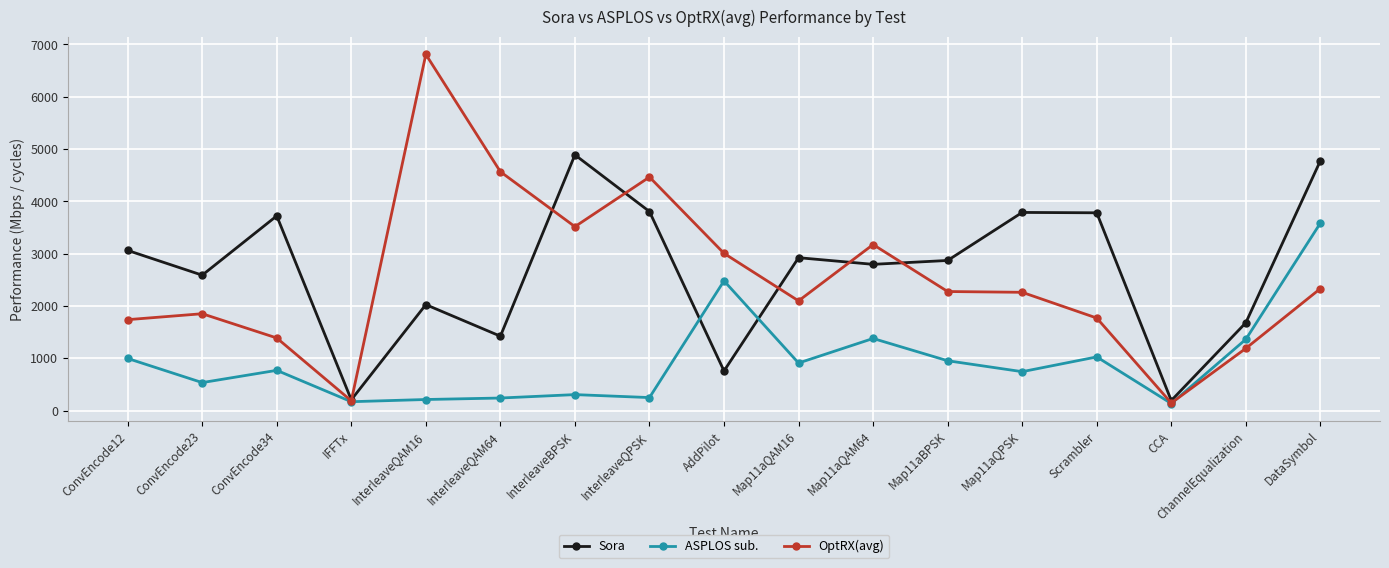

What is the difference between the highest and lowest values at ChannelEqualization?

490.0